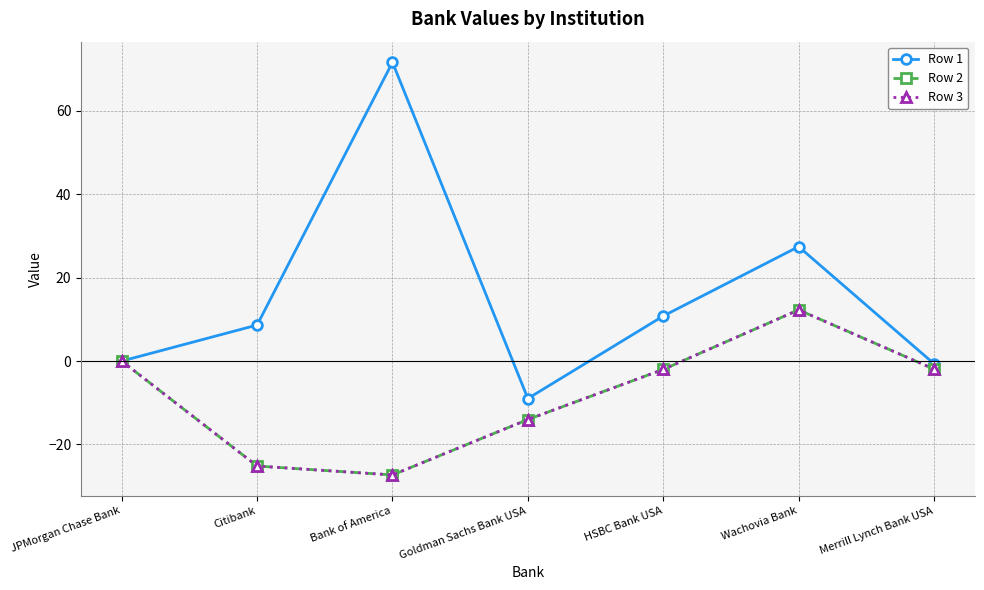

Is this an area chart (filled region under the line)?

No